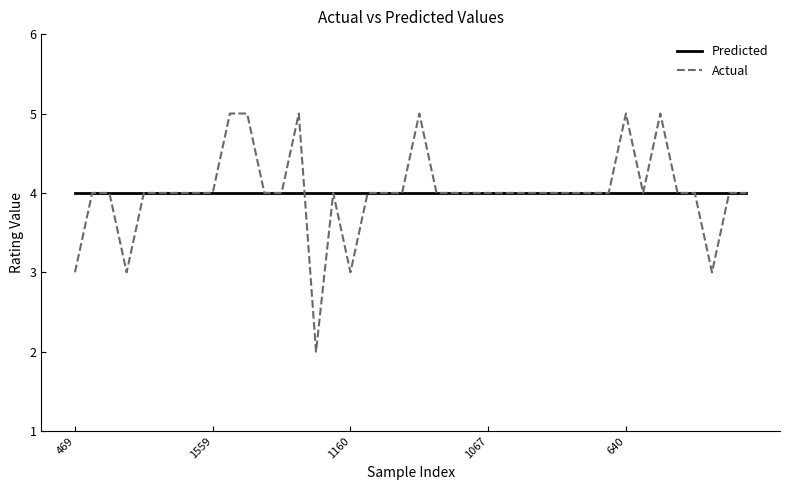

List the series in order of their peak value, highest first.

Actual, Predicted